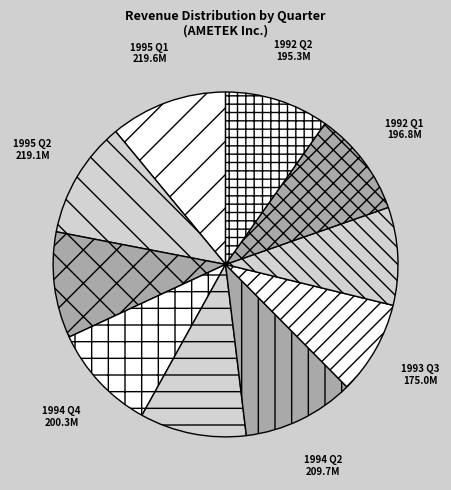

Is it true that 1994 Q1 is 10% of the pie?

True